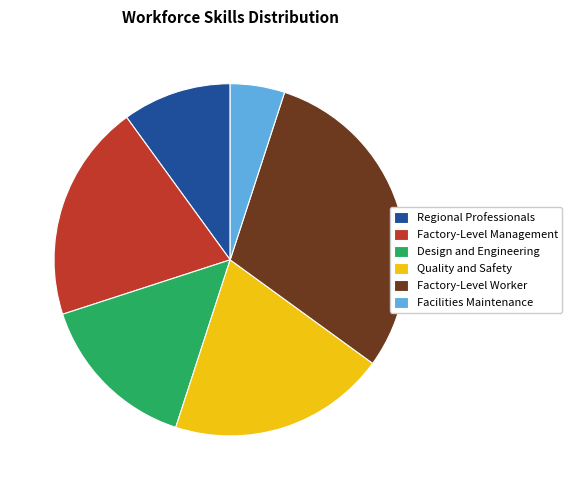

Does Factory-Level Management account for over 50% of the chart?

No